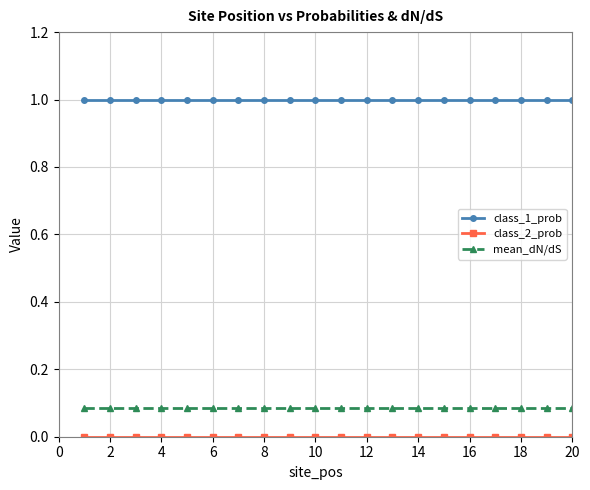

What is the average value of the class_1_prob series?

1.0